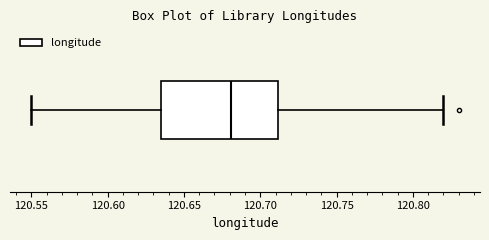

Transcribe this box plot: give where the median line is, the range the box spans, and where the two whiskers end, as read against the x-axis. The values are not printed on the chart, so give them approximately, as read against the axis.

median 120.680, box 120.635 to 120.710, whiskers 120.550 to 120.820